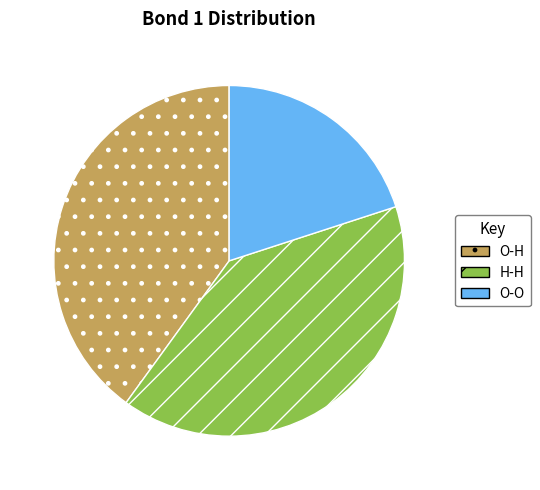

Which has a higher value, H-H or O-O?

H-H